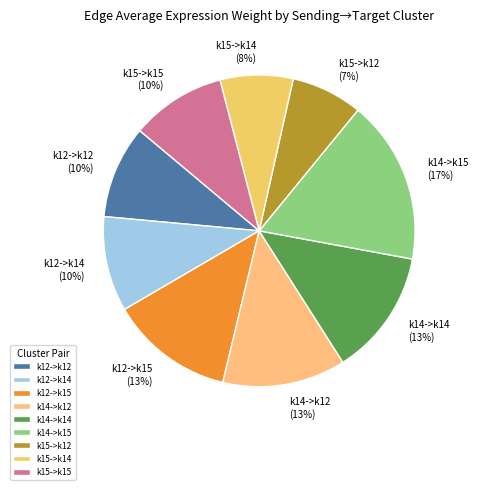

To the nearest percent, what is the difference between the largest and smallest slice percentages?

10%